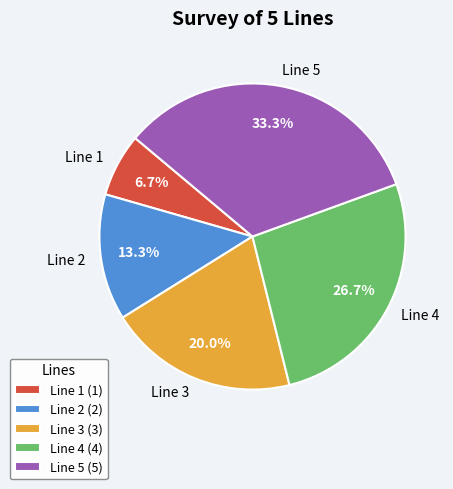

Is Line 3 the majority of the pie?

No